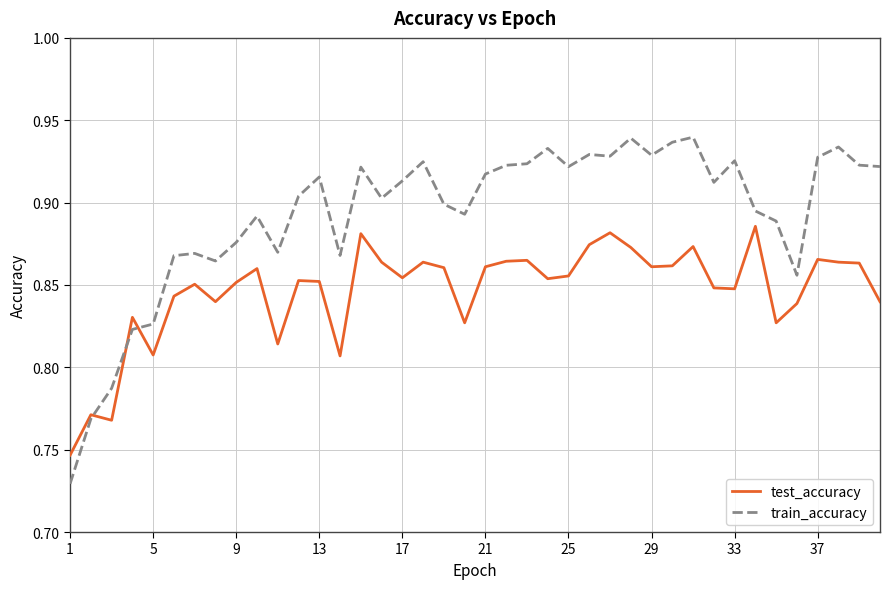

Which series has the largest total across all categories?

train_accuracy